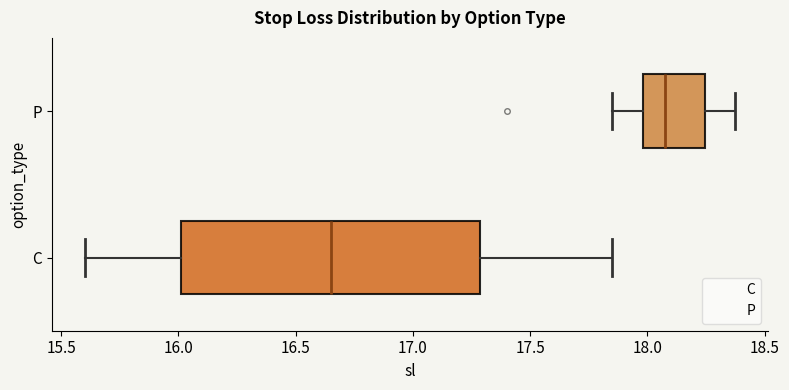

Which box has the furthest to the right median line?

P